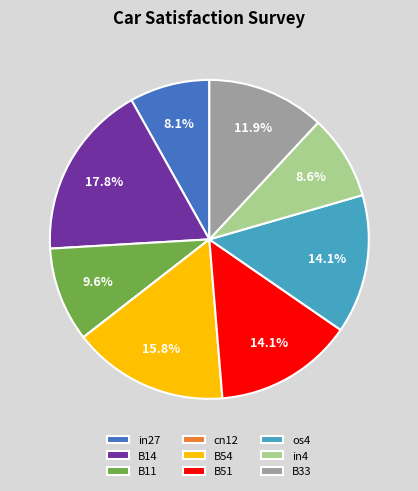

Between in4 and os4, which is larger?

os4